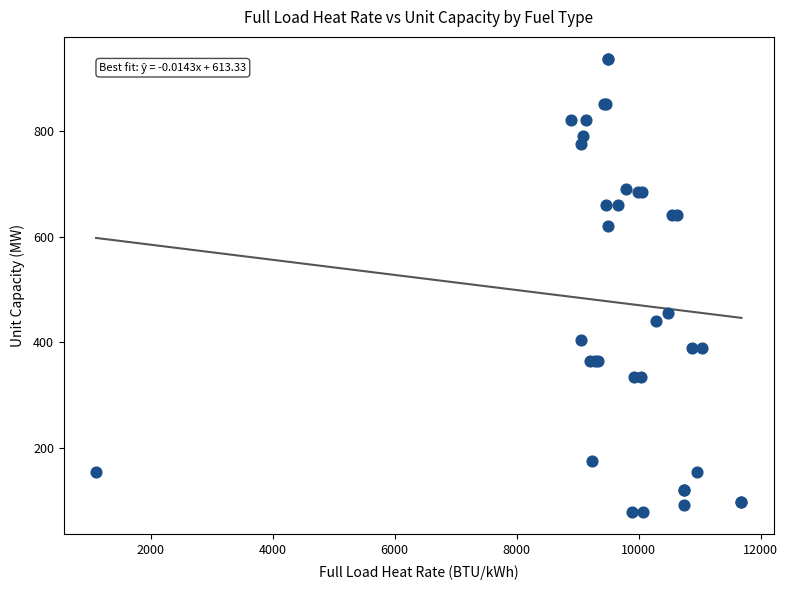

What Y value in the scatter plot is closest to 507?

455